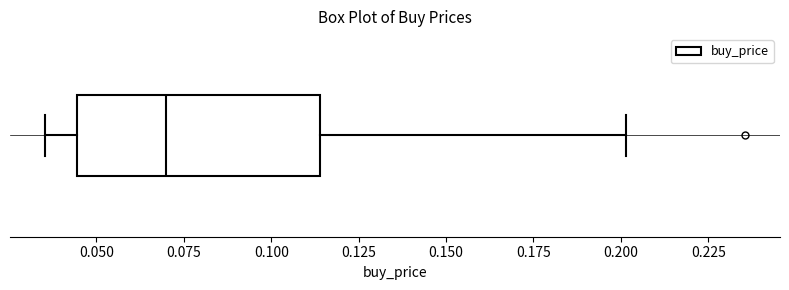

Read this box plot against the x-axis: the position of the median line, the range covered by the box, and the ends of both whiskers. The values are not printed on the chart, so give them approximately, as read against the axis.

median 0.070, box 0.045 to 0.115, whiskers 0.035 to 0.200